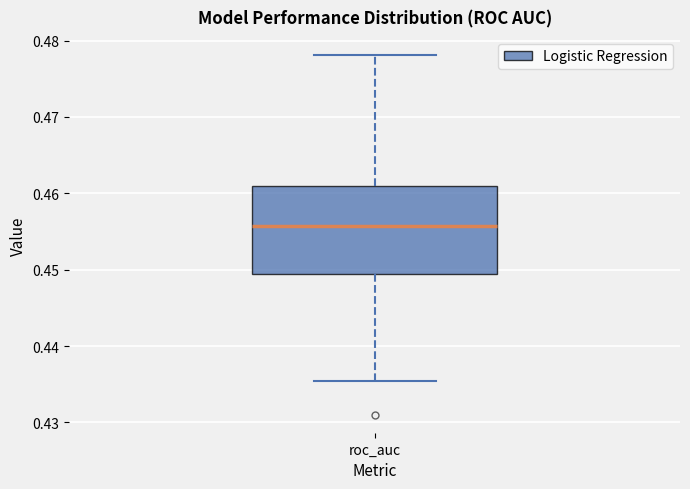

Transcribe this box plot: give where the median line is, the range the box spans, and where the two whiskers end, as read against the y-axis. The values are not printed on the chart, so give them approximately, as read against the axis.

median 0.456, box 0.449 to 0.461, whiskers 0.435 to 0.478